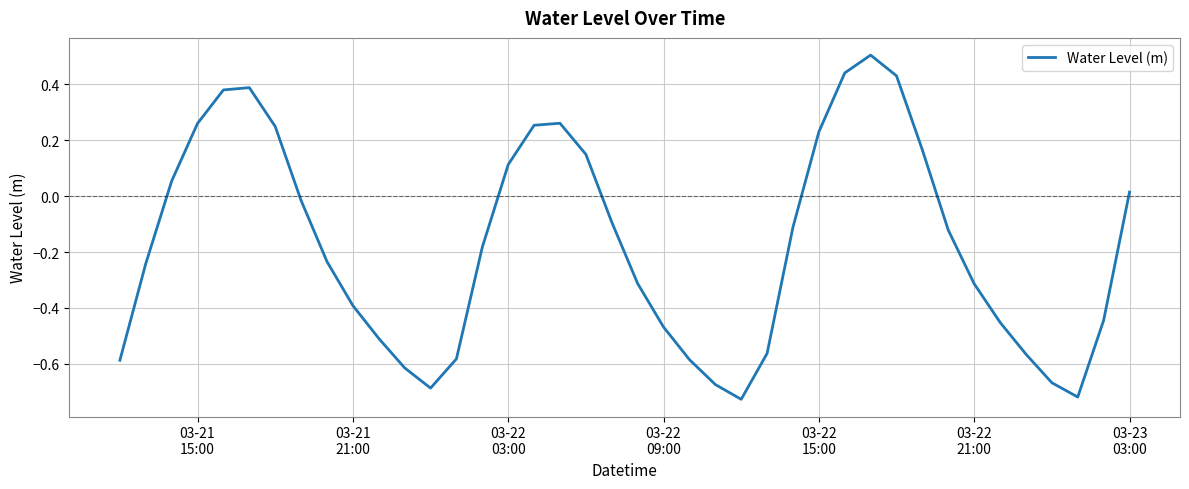

What is the difference between the maximum and minimum values?

1.2